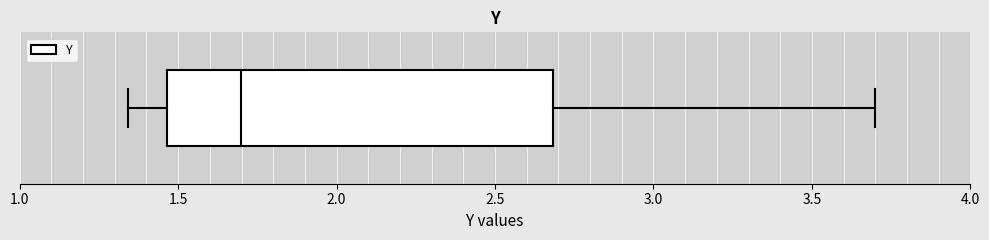

Where does the median line of the box sit on the x-axis? The values are not printed on the chart, so give them approximately, as read against the axis.

1.70